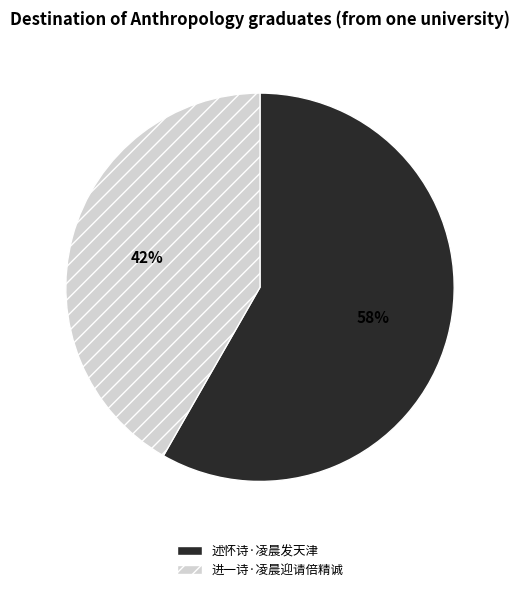

Which category has the biggest portion of the pie?

述怀诗·凌晨发天津